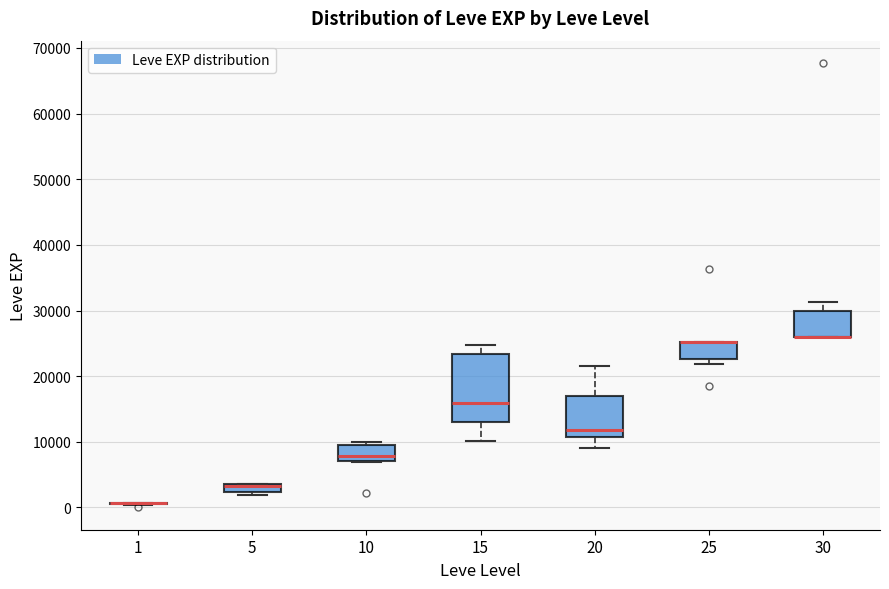

Comparing the boxes themselves (not the whiskers), which one is the tallest?

15